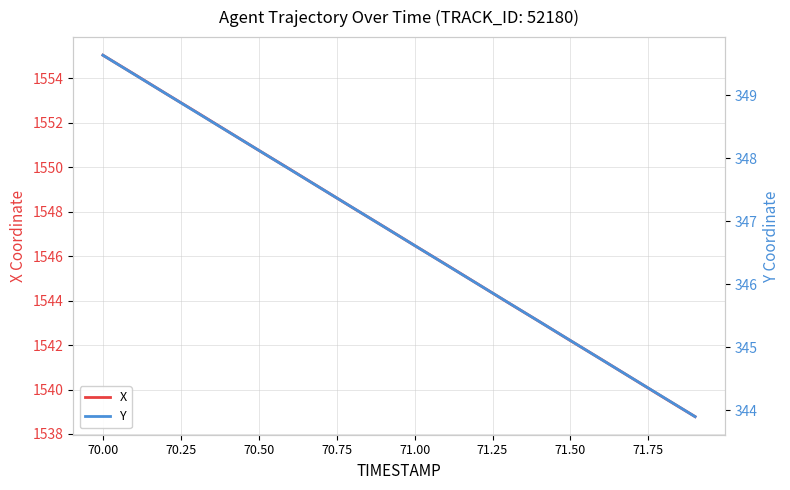

What is the minimum value for X?

1538.8